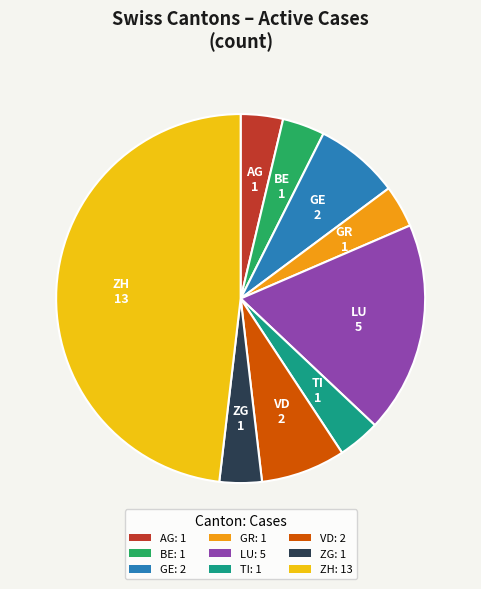

The LU slice represents 19% of the pie. True or false?

True